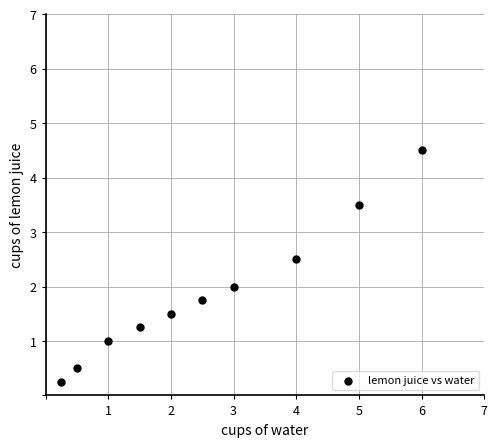

What is the range of X values (max minus min)?

5.8